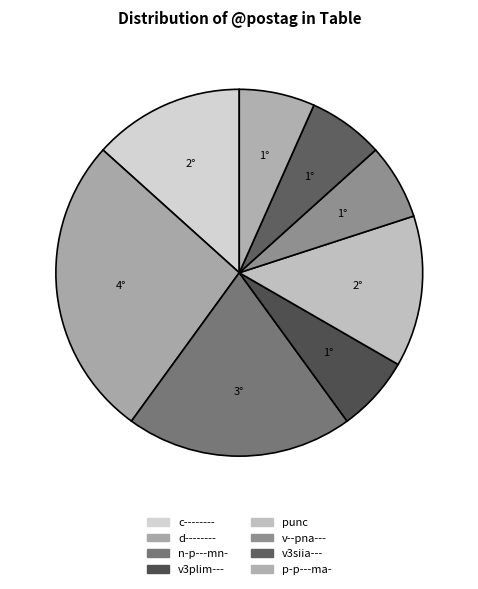

What is the smallest slice in the pie chart?

v3plim---